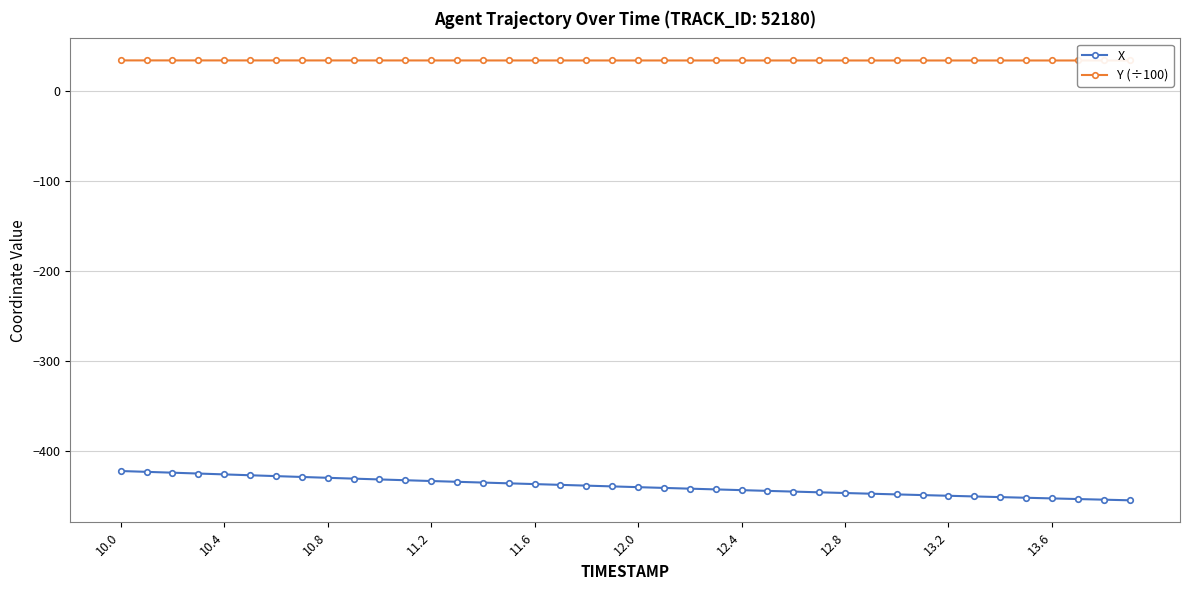

Rank the series by their maximum value, from highest to lowest.

Y (÷100), X